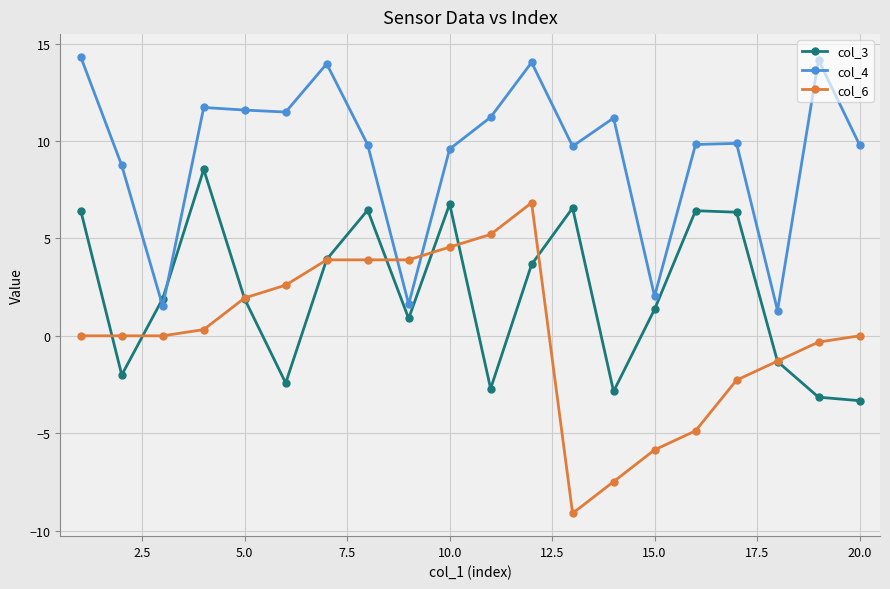

Rank the series by their average value, from highest to lowest.

col_4, col_3, col_6